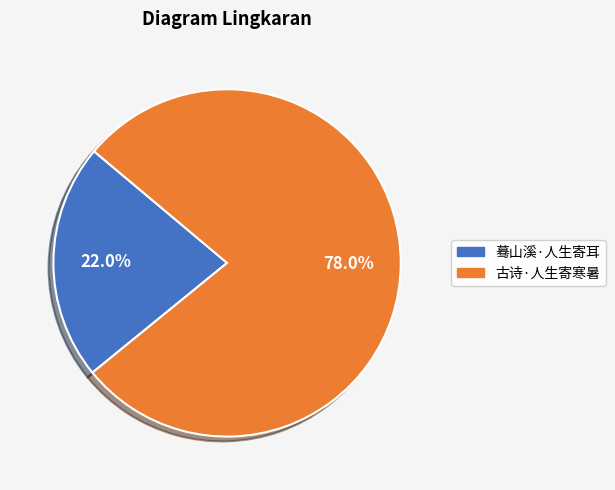

Which has a higher value, 蓦山溪·人生寄耳 or 古诗·人生寄寒暑?

古诗·人生寄寒暑